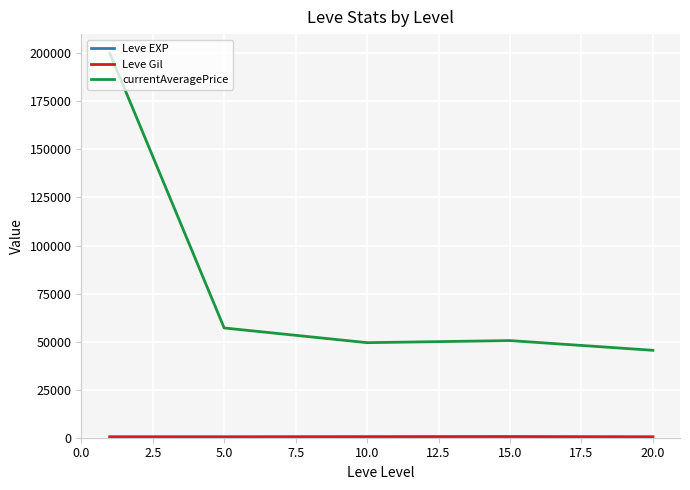

Which series has the largest total across all categories?

currentAveragePrice